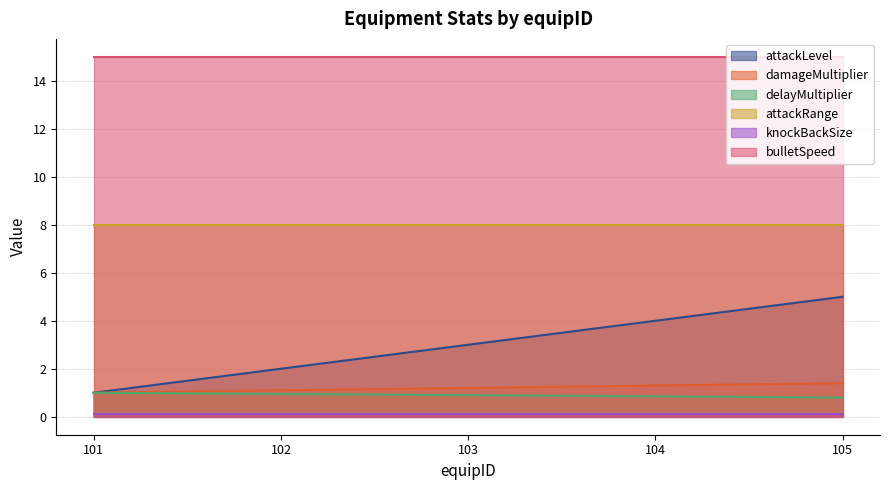

What is the value of the damageMultiplier point at the 1st from the left?

1.0